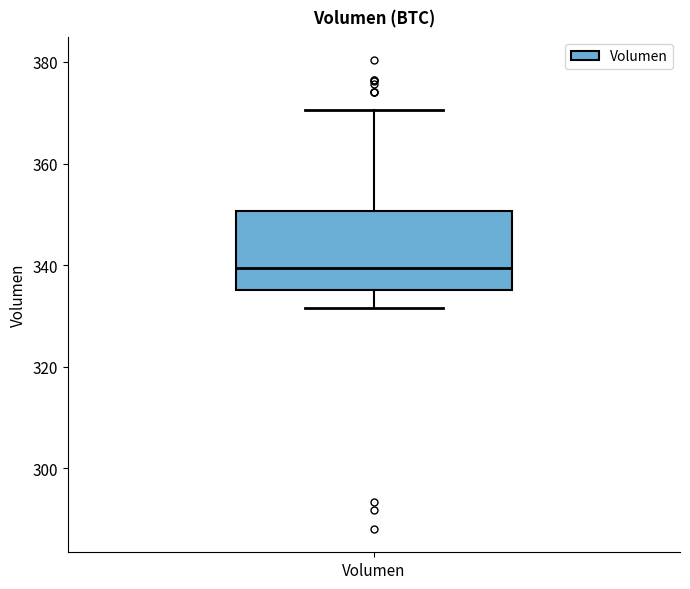

Where does the median line of the box for Volumen sit on the y-axis? The values are not printed on the chart, so give them approximately, as read against the axis.

340